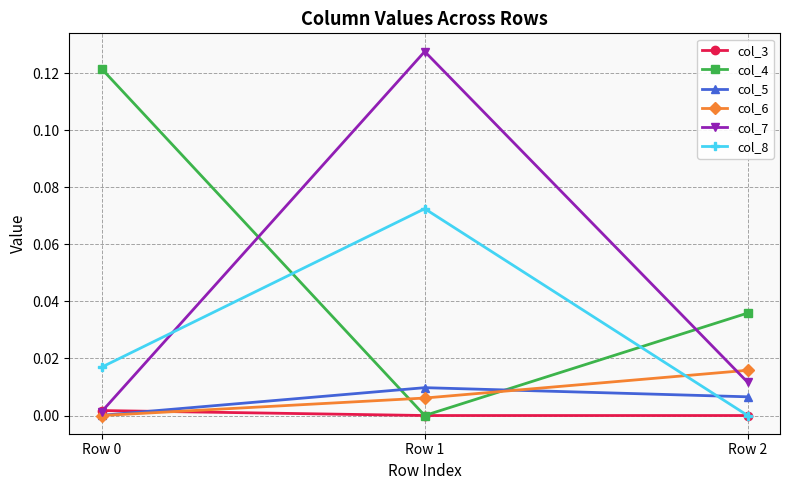

List the series in order of their peak value, lowest first.

col_3, col_5, col_6, col_8, col_4, col_7